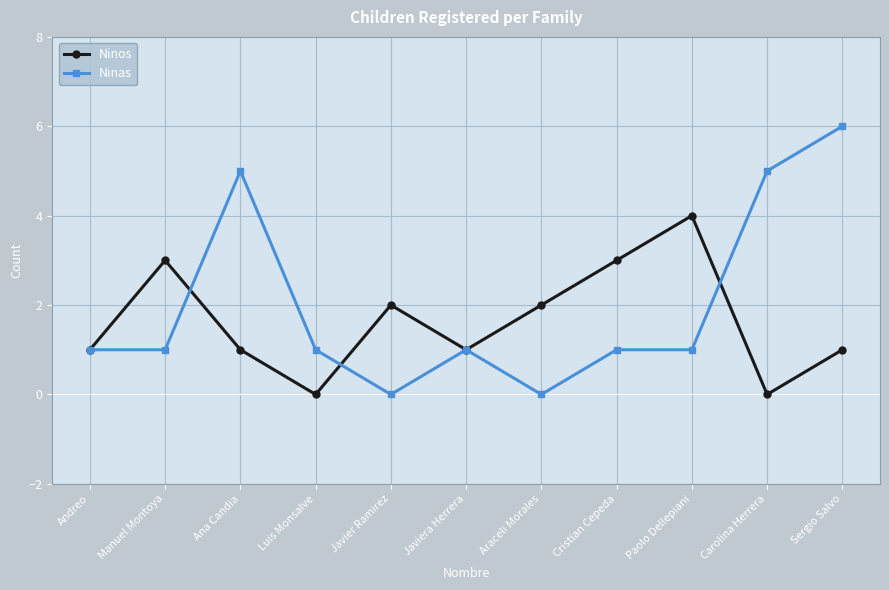

At which category is the sum across all series the highest?

Sergio Salvo